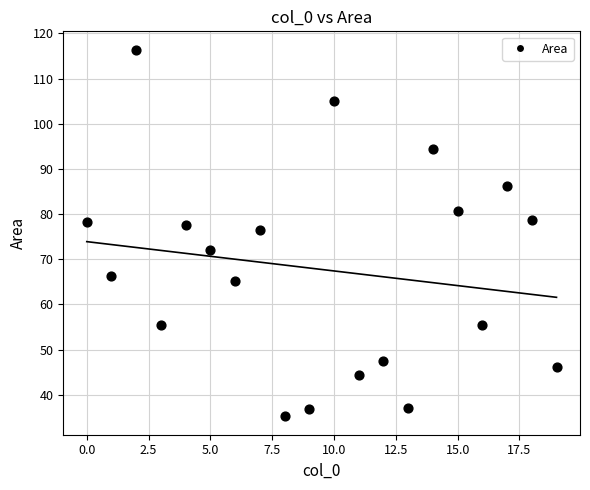

What is the range of Y values (max minus min)?

81.2